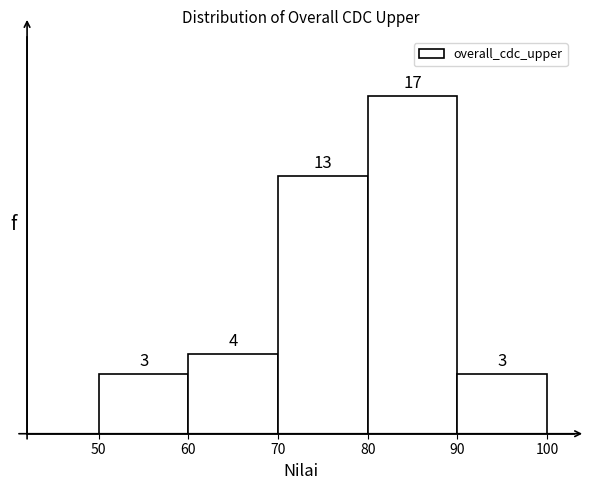

Which range on the x-axis has the tallest bar?

80 to 90